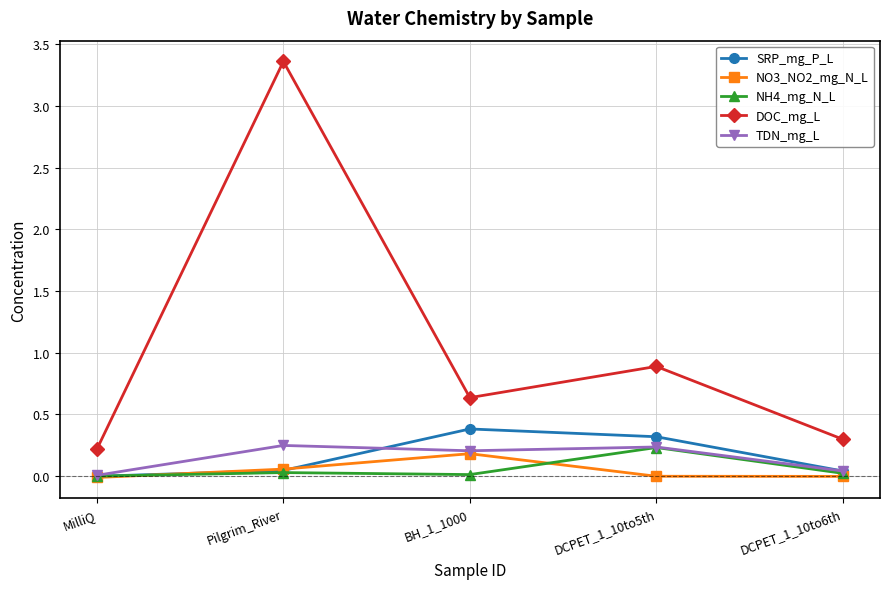

Which series changed the most between Pilgrim_River and DCPET_1_10to5th?

DOC_mg_L